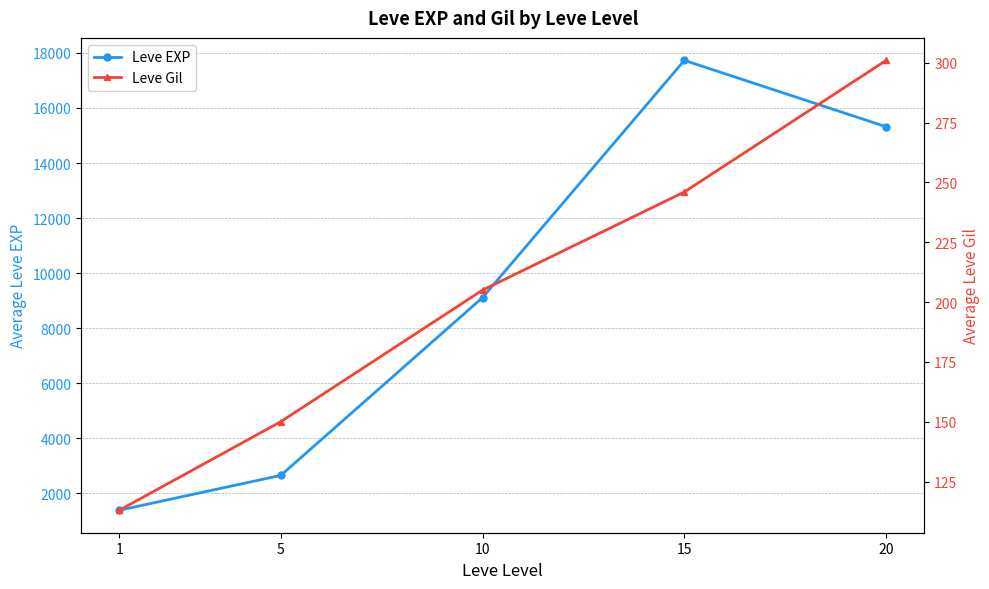

At how many categories does at least one series exceed 16730?

1